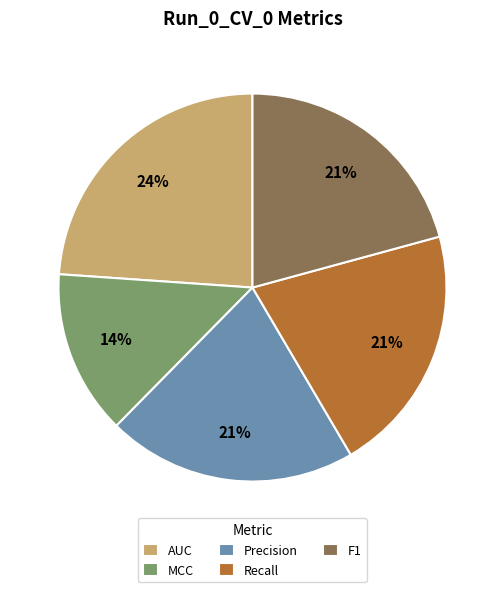

To the nearest percent, what is the difference between the F1 and AUC slice percentages?

3%